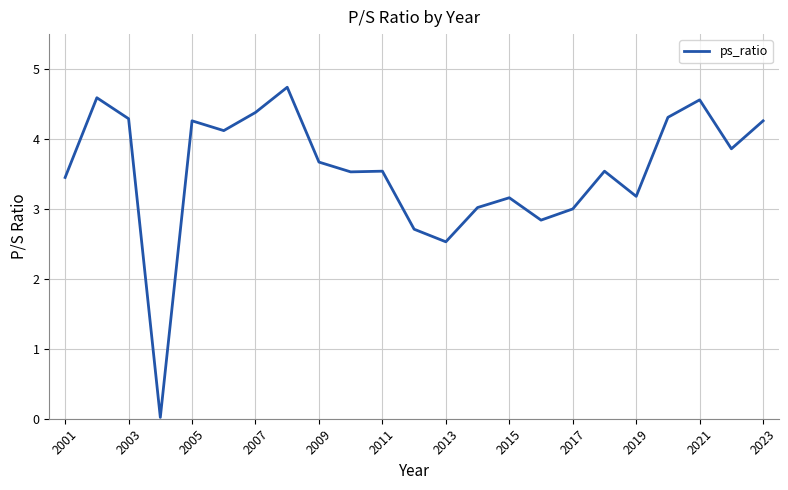

What is the difference between the maximum and minimum values?

4.7